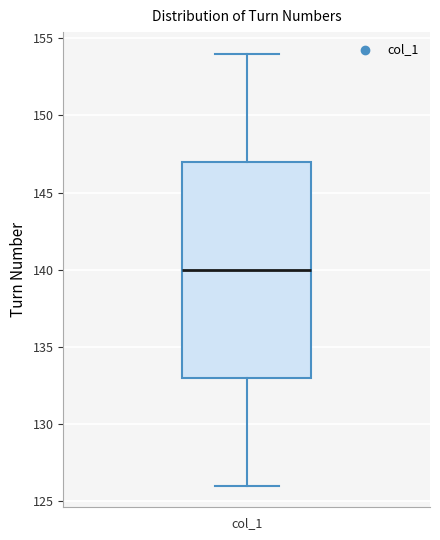

Where is the lower edge of the box for col_1 on the y-axis? The values are not printed on the chart, so give them approximately, as read against the axis.

133